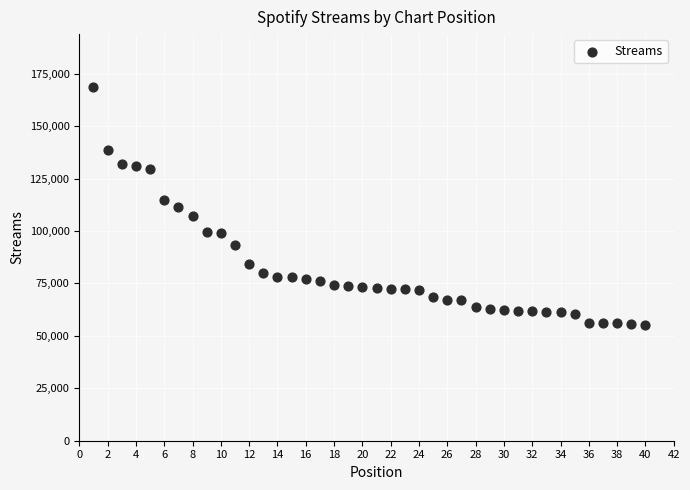

What is the range of X values (max minus min)?

39